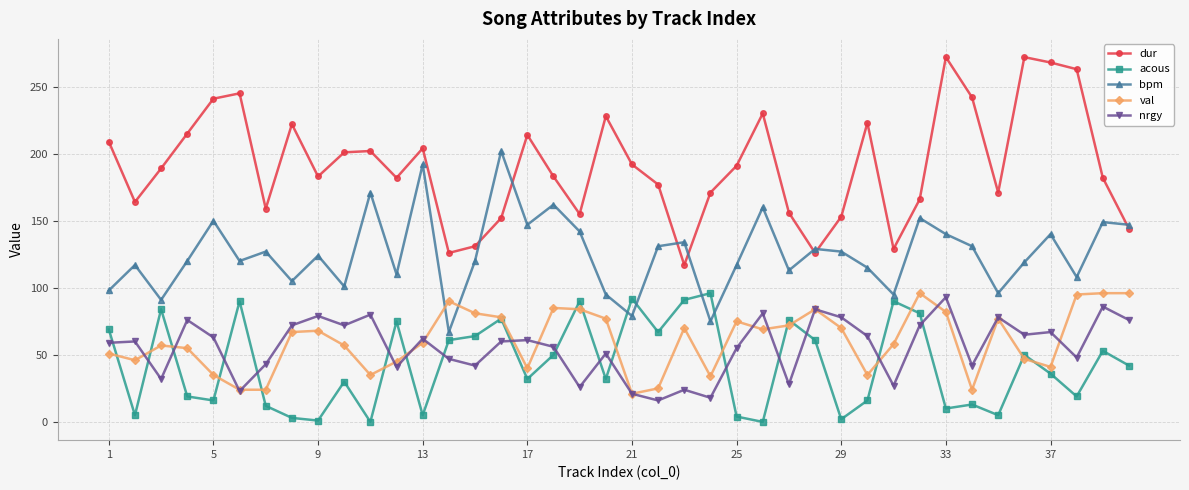

Which series has the largest total across all categories?

dur